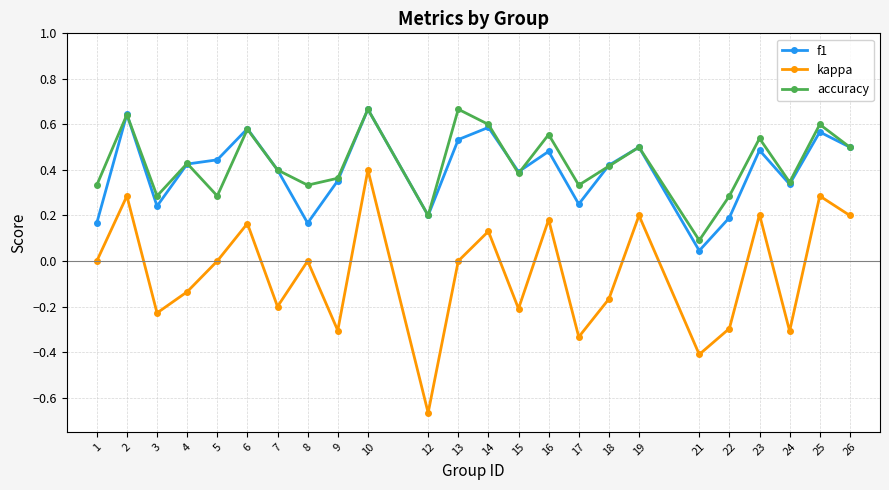

Which series changed the most between 4 and 14?

kappa